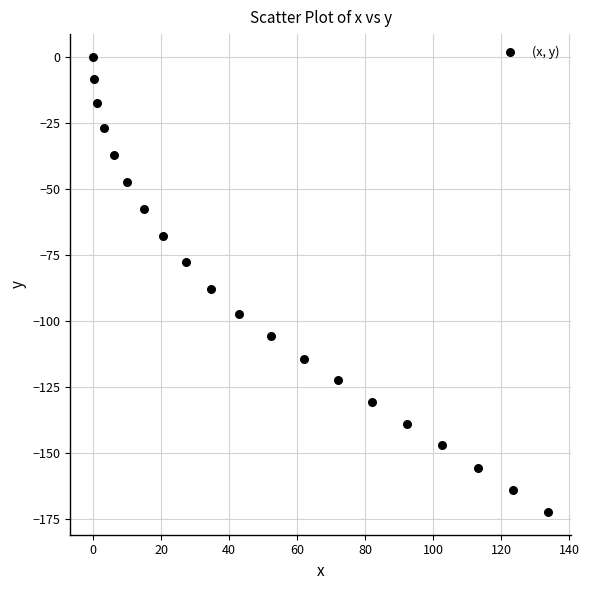

What Y value in the scatter plot is closest to -86?

-87.9